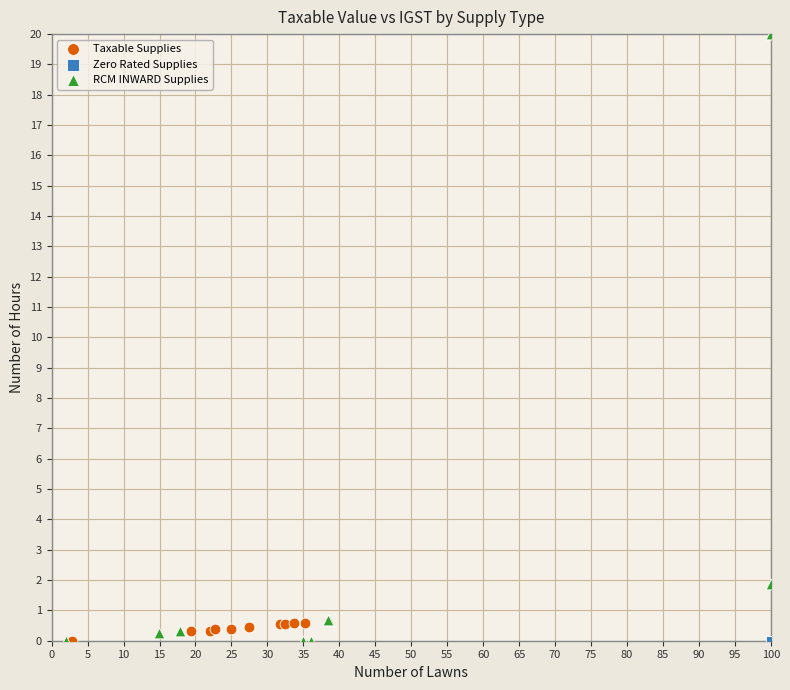

Which series reaches the maximum Y coordinate?

RCM INWARD Supplies